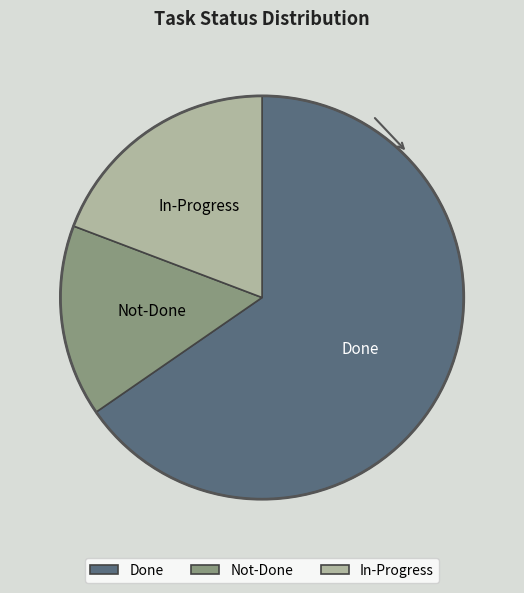

Count the number of slices in the pie.

3